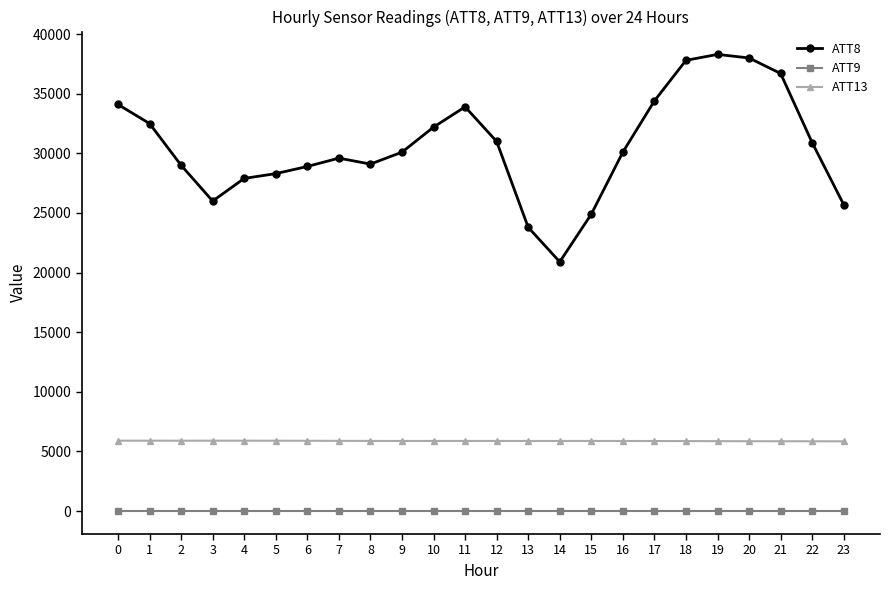

What is the difference between the maximum and minimum values in the ATT8 series?

17400.0